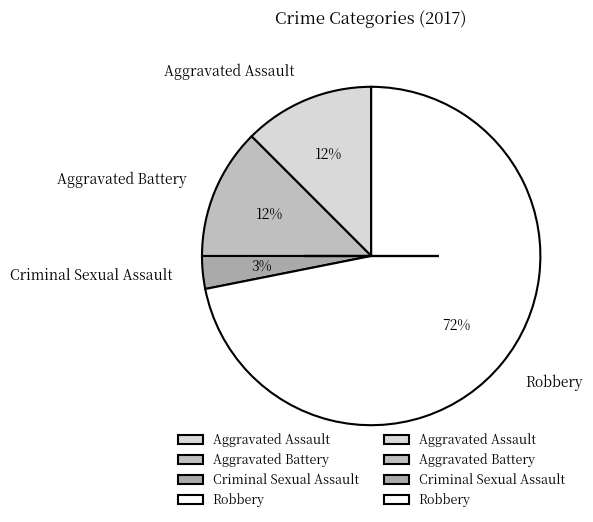

To the nearest percent, what portion does Criminal Sexual Assault represent?

3%